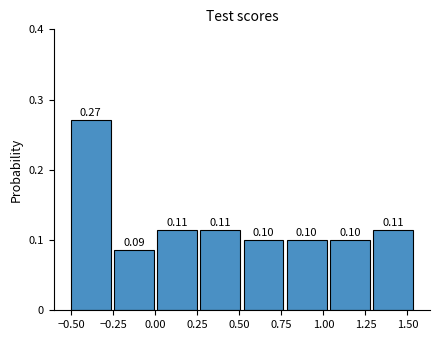

Which range on the x-axis has the tallest bar?

-0.50 to -0.25